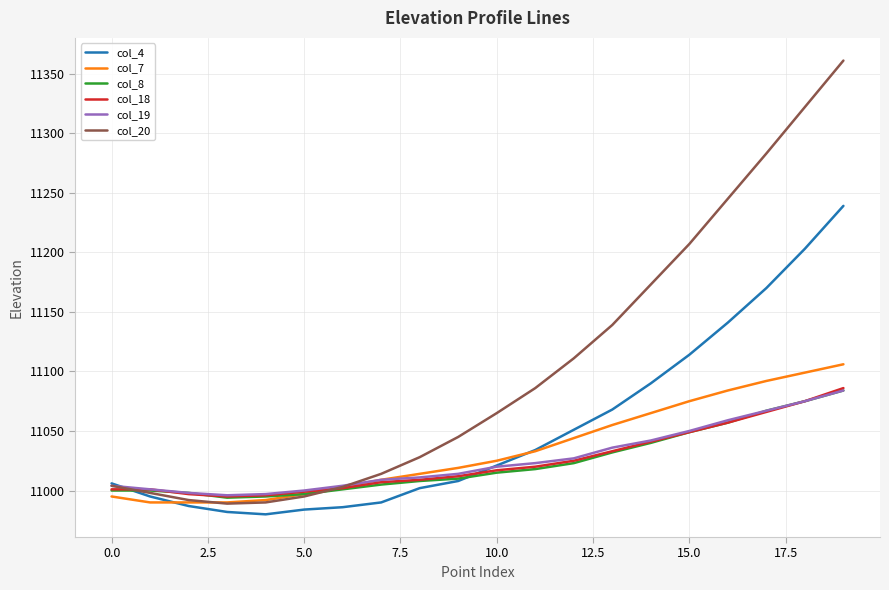

Which series has the largest total across all categories?

col_20